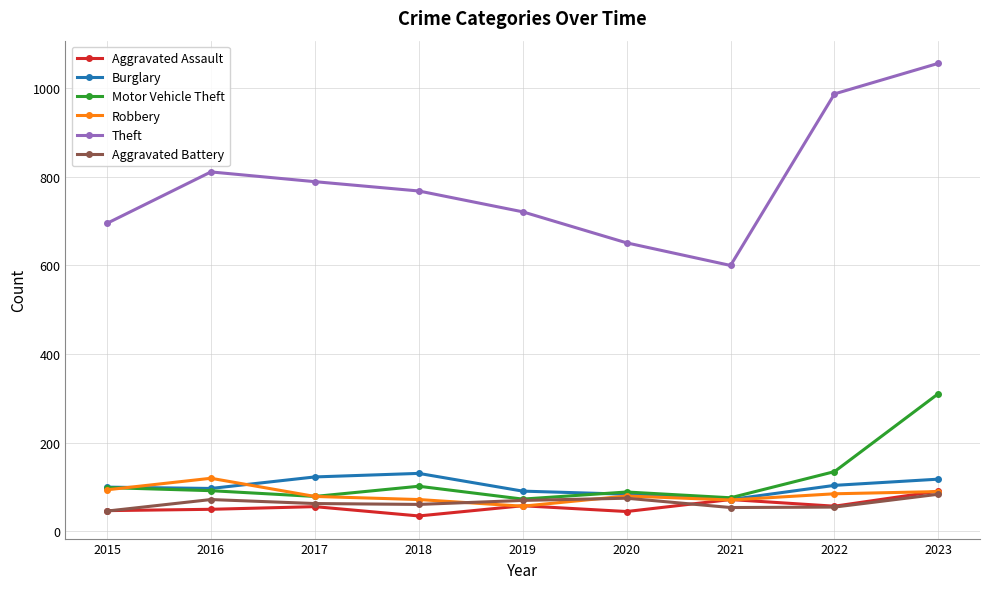

What is the minimum value shown in the chart?

35